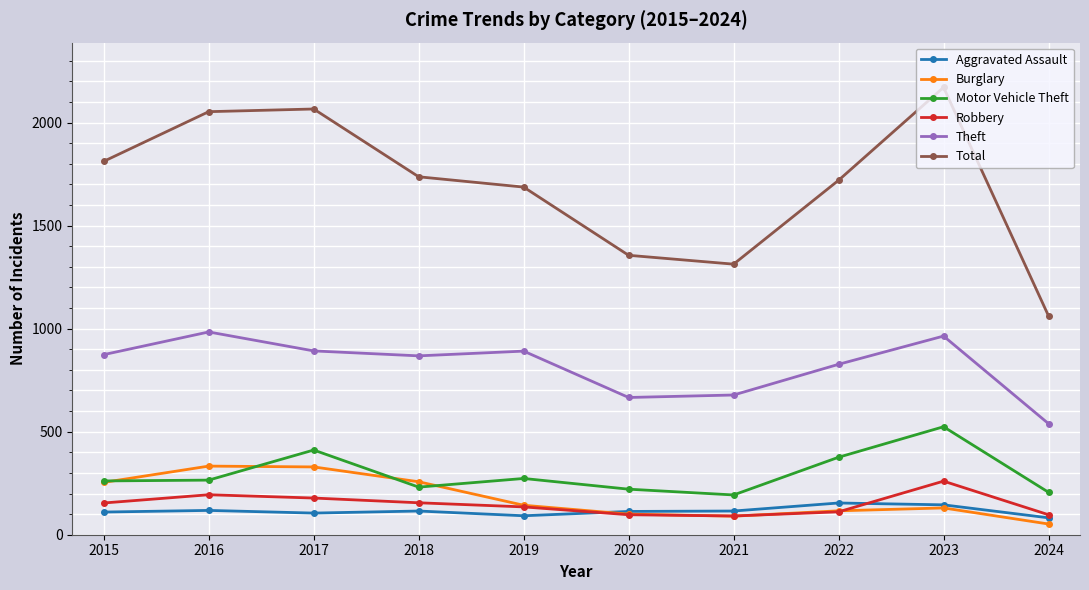

What is the maximum value for Total?

2171